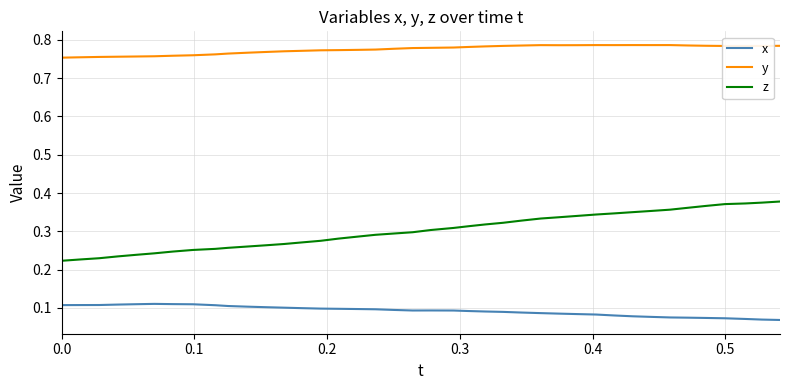

Which series has the largest total across all categories?

y